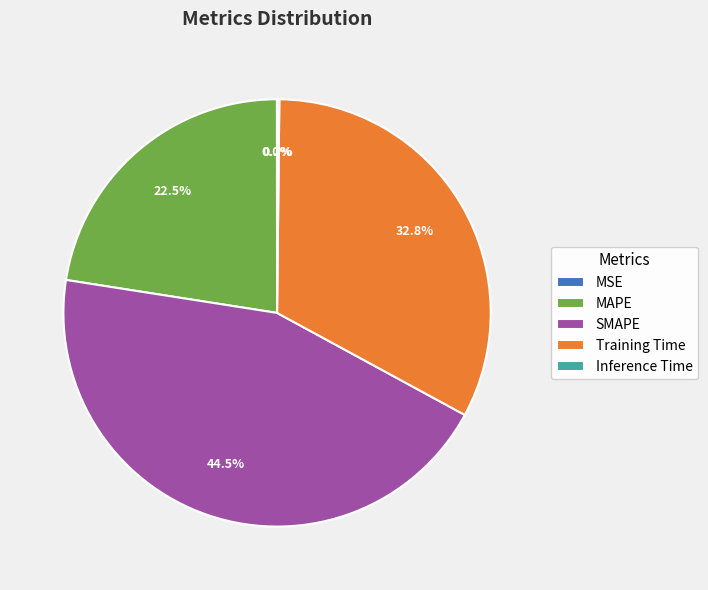

Combined, do MAPE and Training Time account for over 50%?

Yes